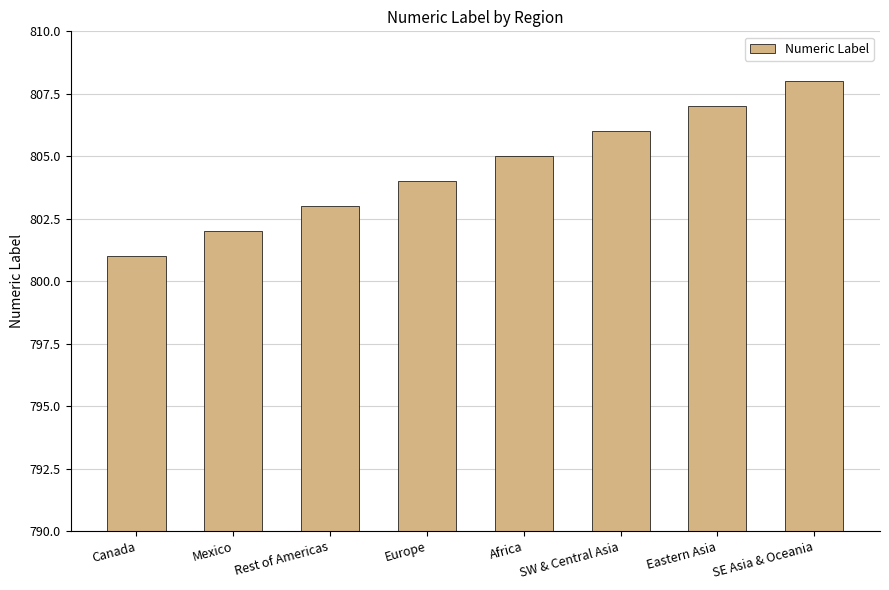

How many distinct data groups are displayed?

1